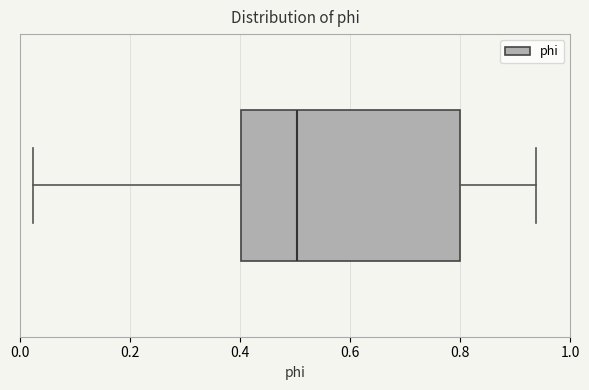

Where is the right edge of the box on the x-axis? The values are not printed on the chart, so give them approximately, as read against the axis.

0.80